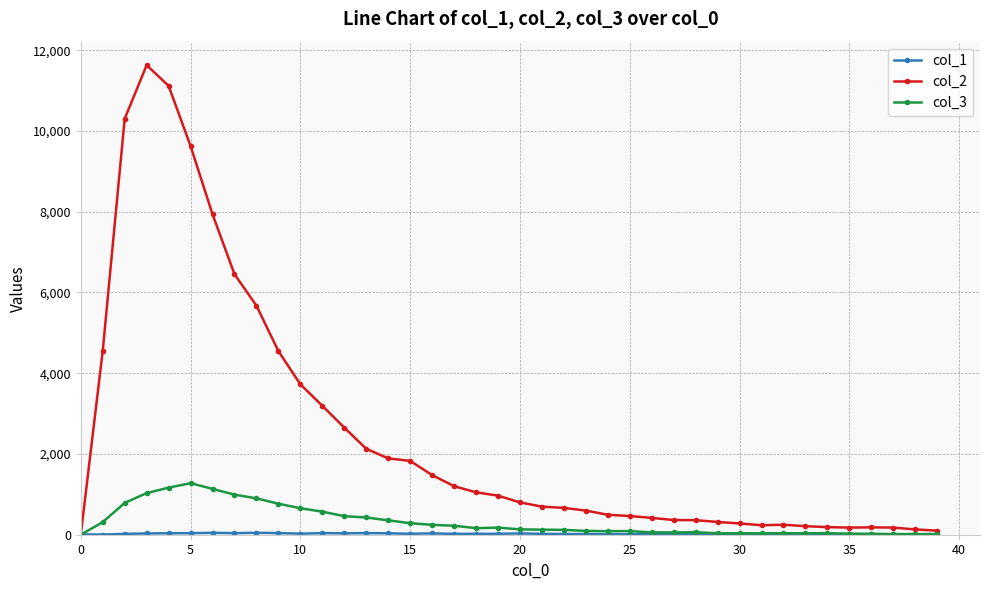

Which series has the widest spread of values?

col_2